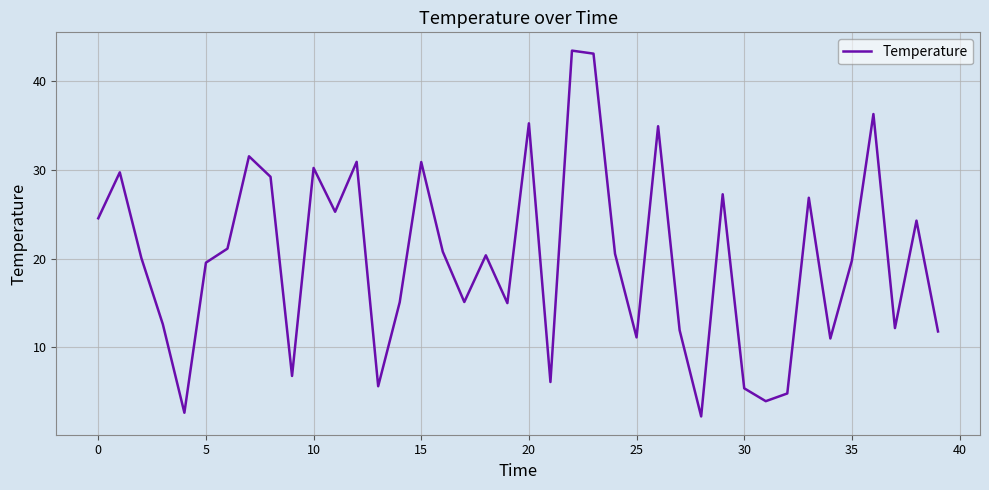

What is the greatest value displayed?

43.5